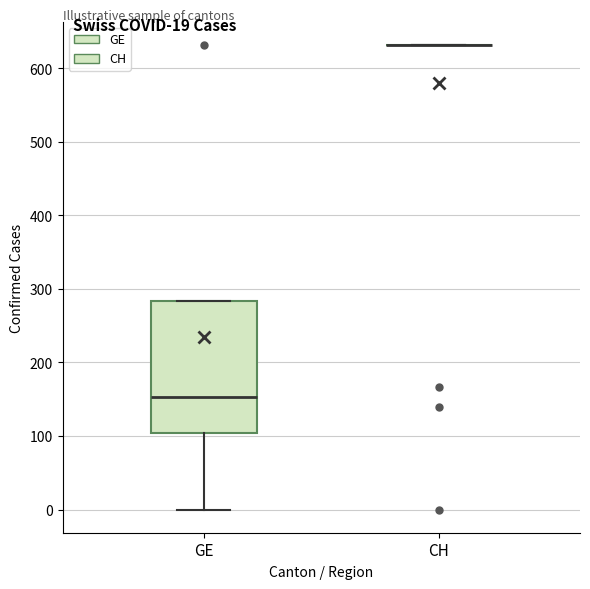

Reading left to right, read every box against the y-axis: the position of its median line, the range the box covers, and the ends of its whiskers. The values are not printed on the chart, so give them approximately, as read against the axis.

GE: median 150, box 100 to 280, whiskers 0 to 280
CH: box collapsed to a line at 630, whiskers 630 to 630